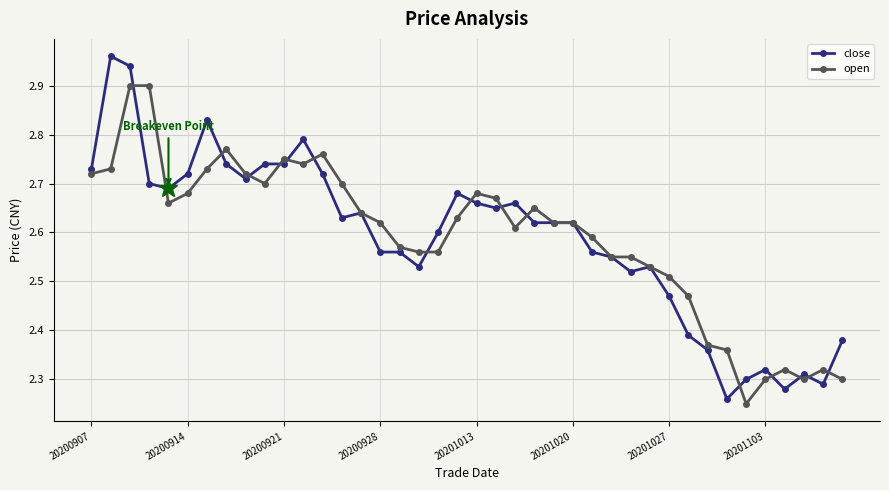

Is this an area chart (filled region under the line)?

No